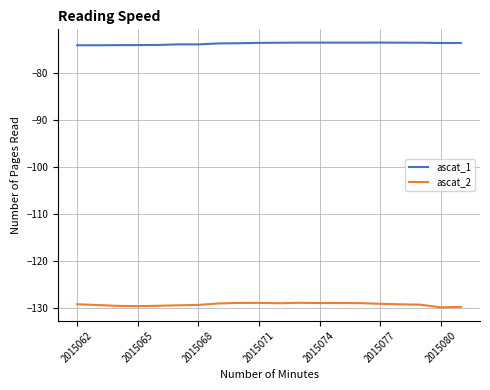

Rank the series by their average value, from highest to lowest.

ascat_1, ascat_2